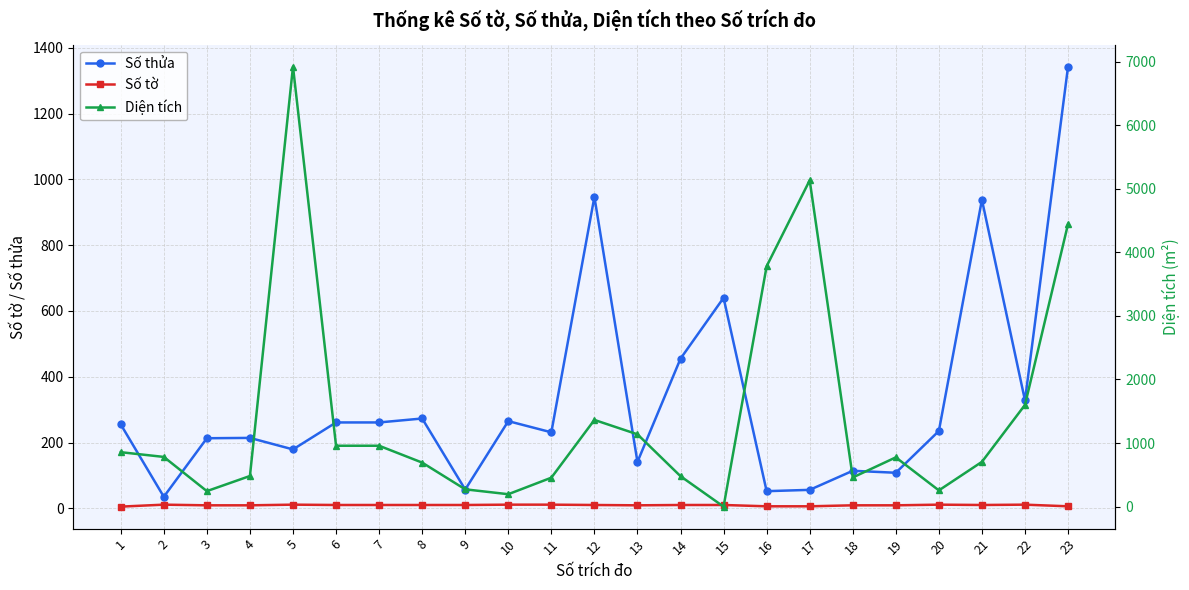

The value of Diện tích at 5 is 6919.4. True or false?

True